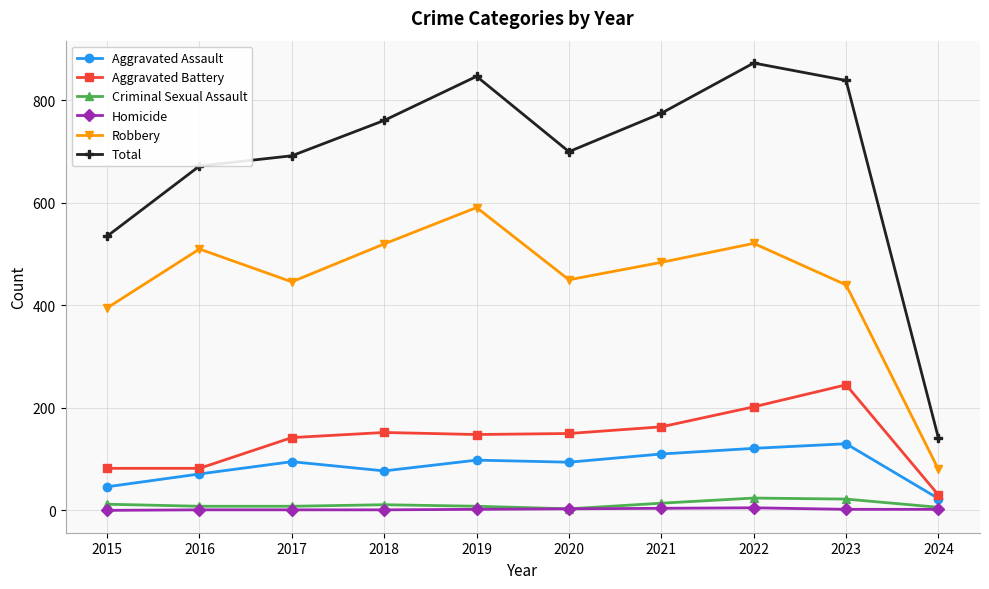

What are all the series names shown in the legend?

Aggravated Assault, Aggravated Battery, Criminal Sexual Assault, Homicide, Robbery, Total